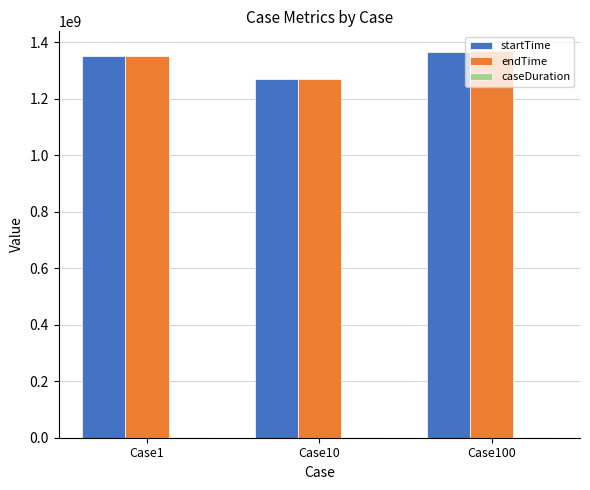

What is the sum of all startTime values?

3985552928